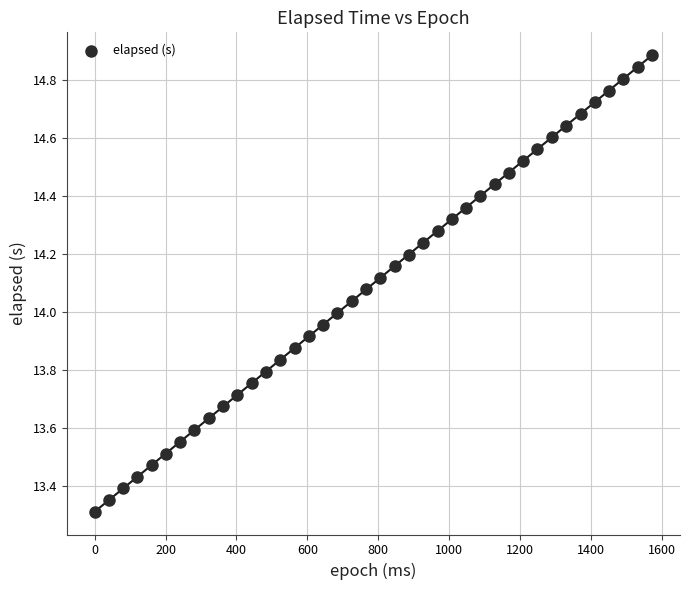

What is the range of X values (max minus min)?

1573.0